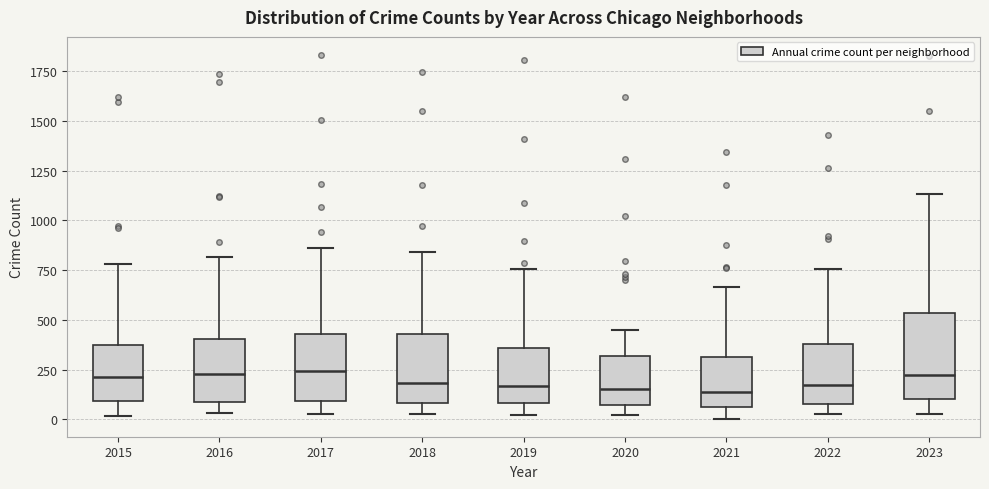

Reading left to right, read every box against the y-axis: the position of its median line, the range the box covers, and the ends of its whiskers. The values are not printed on the chart, so give them approximately, as read against the axis.

2015: median 200, box 100 to 350, whiskers 0 to 800
2016: median 250, box 100 to 400, whiskers 50 to 800
2017: median 250, box 100 to 450, whiskers 50 to 850
2018: median 200, box 100 to 450, whiskers 50 to 850
2019: median 150, box 100 to 350, whiskers 0 to 750
2020: median 150, box 50 to 300, whiskers 0 to 450
2021: median 150, box 50 to 300, whiskers 0 to 650
2022: median 150, box 100 to 400, whiskers 50 to 750
2023: median 200, box 100 to 550, whiskers 50 to 1150